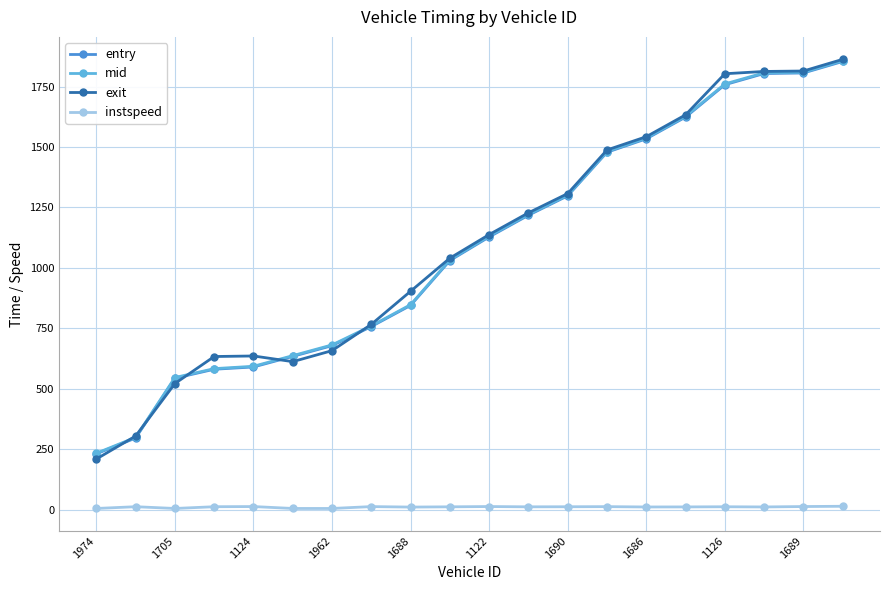

Which series has the largest range (max minus min)?

exit